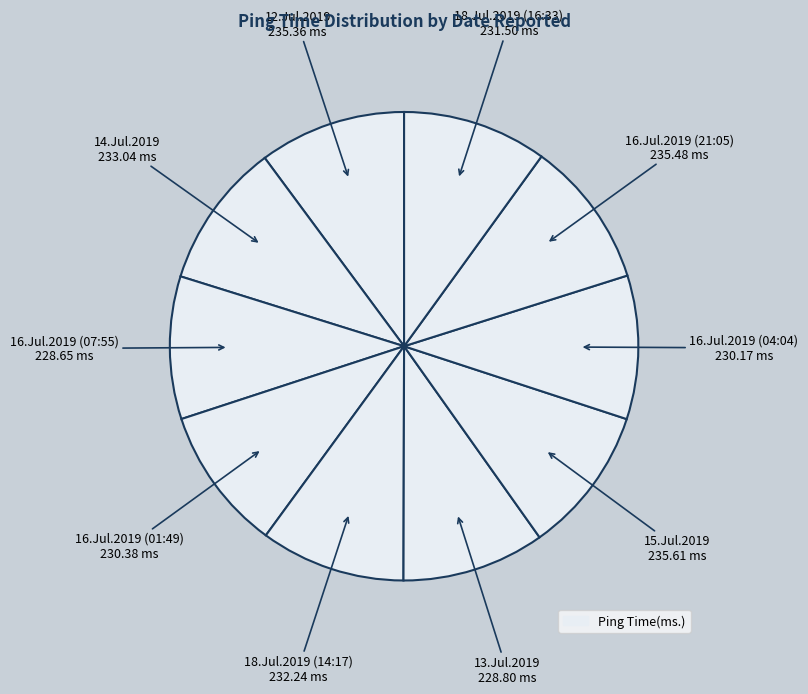

How many segments does this pie chart have?

10